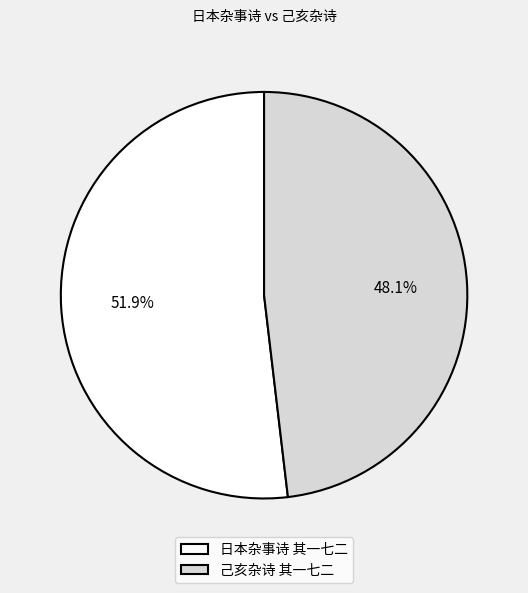

To the nearest percent, what is the average slice percentage?

50%